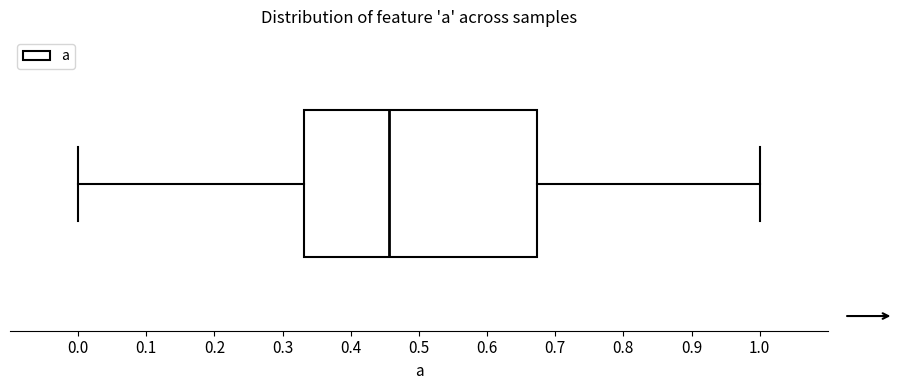

Where is the right edge of the box on the x-axis? The values are not printed on the chart, so give them approximately, as read against the axis.

0.67